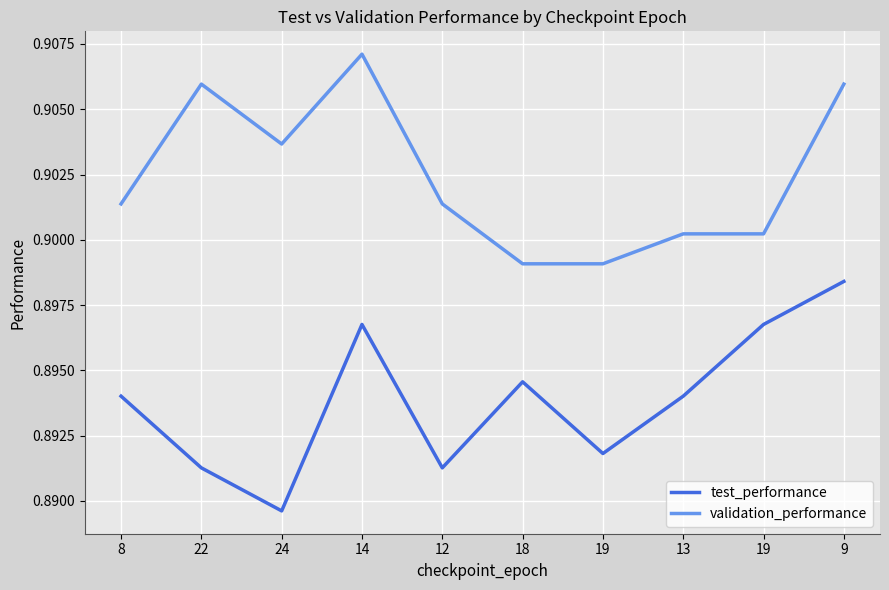

What are all the series names shown in the legend?

test_performance, validation_performance